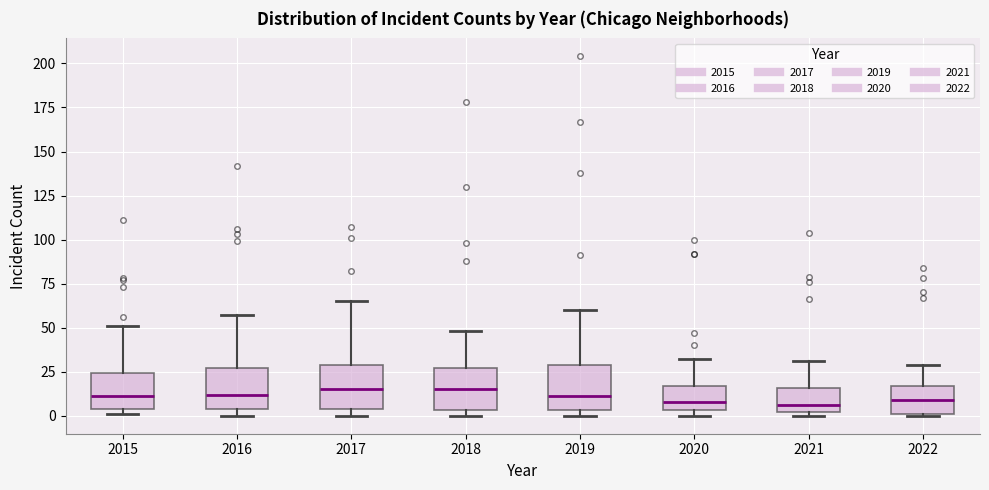

Reading left to right, read every box against the y-axis: the position of its median line, the range the box covers, and the ends of its whiskers. The values are not printed on the chart, so give them approximately, as read against the axis.

2015: median 10, box 5 to 25, whiskers 0 to 50
2016: median 10, box 5 to 25, whiskers 0 to 55
2017: median 15, box 5 to 30, whiskers 0 to 65
2018: median 15, box 5 to 25, whiskers 0 to 50
2019: median 10, box 5 to 30, whiskers 0 to 60
2020: median 10, box 5 to 15, whiskers 0 to 30
2021: median 5, box 0 to 15, whiskers 0 (just below the box's lower edge) to 30
2022: median 10, box 0 to 15, whiskers 0 to 30